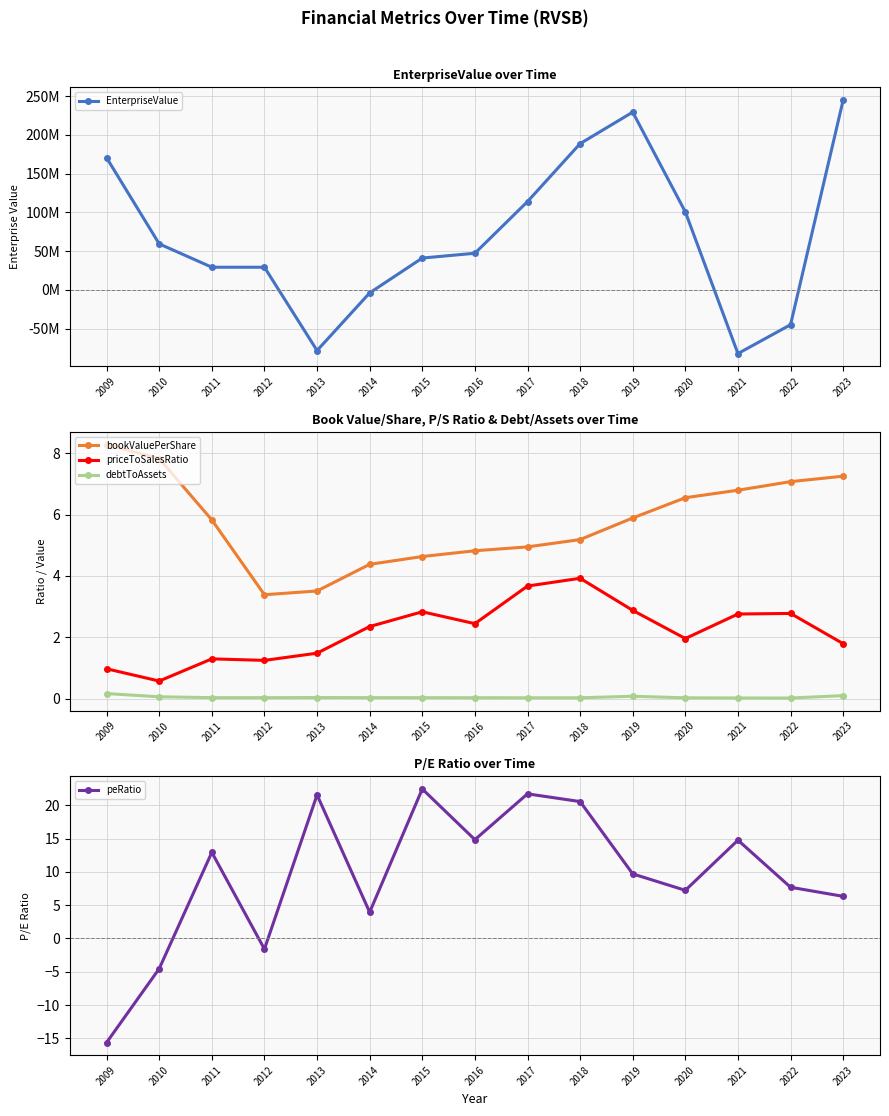

Is this an area chart (filled region under the line)?

No